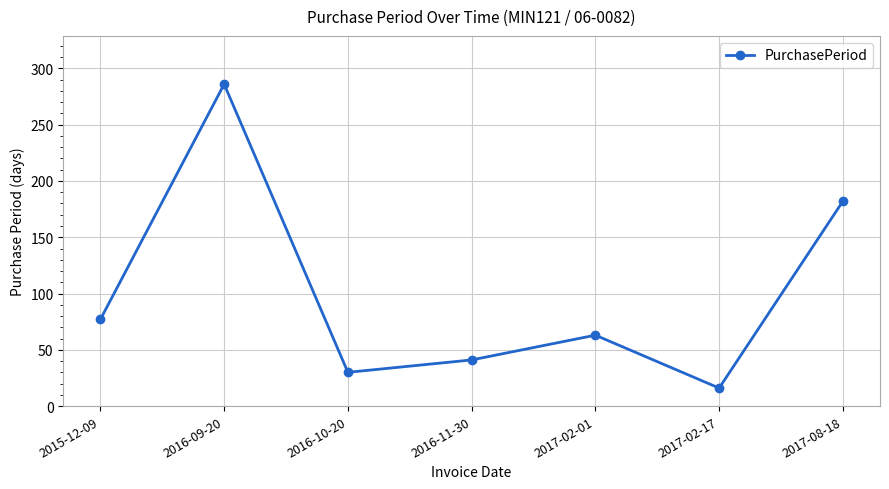

At which label does the data first exceed 63?

2015-12-09